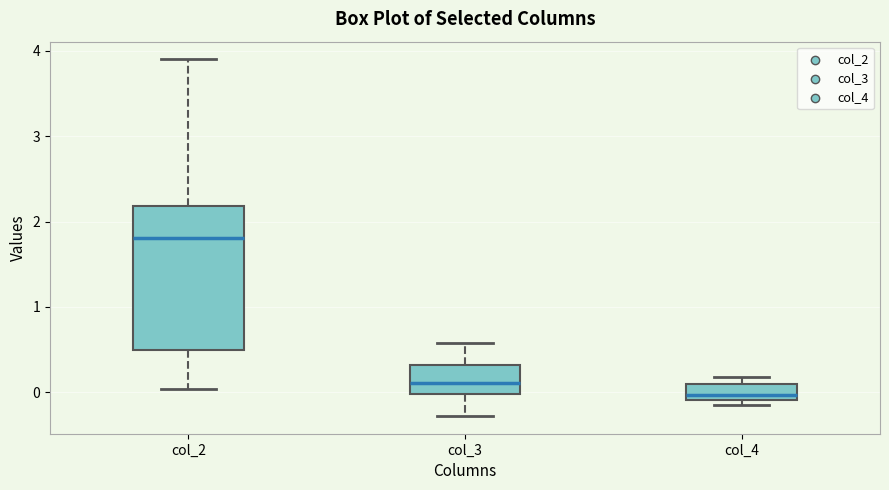

Reading left to right, transcribe this box plot: for each box, give where its median line is, the range the box spans, and where its two whiskers end, as read against the y-axis. The values are not printed on the chart, so give them approximately, as read against the axis.

col_2: median 1.8, box 0.5 to 2.2, whiskers 0.0 to 3.9
col_3: median 0.1, box 0.0 to 0.3, whiskers -0.3 to 0.6
col_4: median 0.0, box -0.1 to 0.1, whiskers -0.1 (just below the box's lower edge) to 0.2